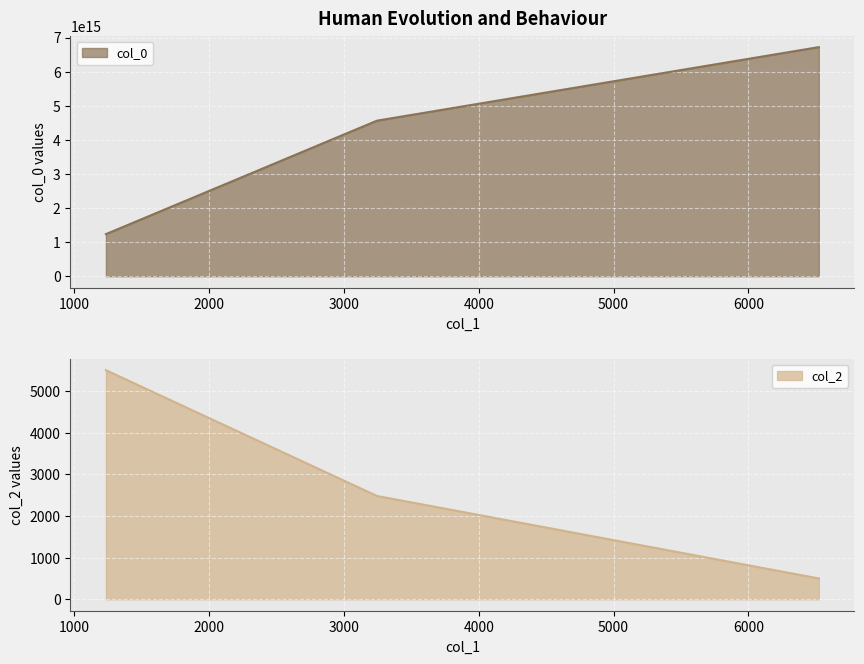

Reading left to right, transcribe all the data shown in this chart.

col_0: 1234=1234567890123456	3245=4561873526790176	6523=6718902536718935
col_2: 1234=5500	3245=2480	6523=500